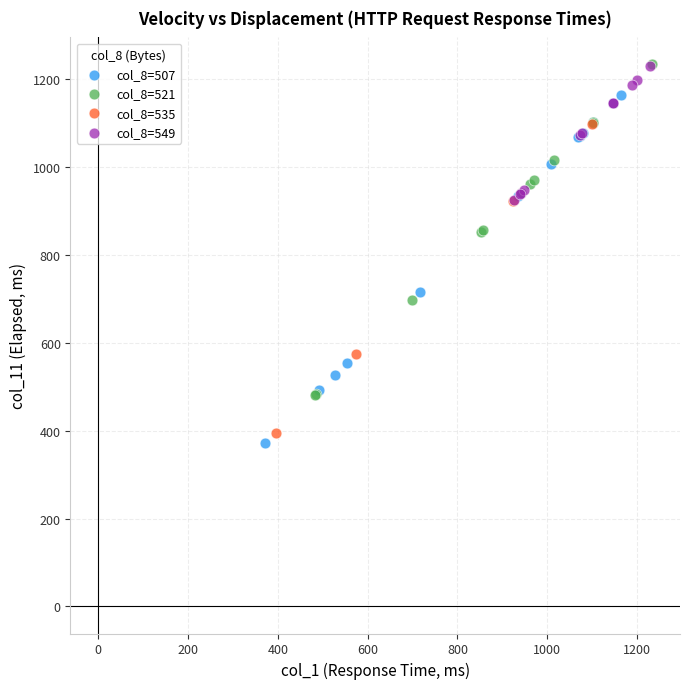

Which series has the widest spread of Y values?

col_8=507